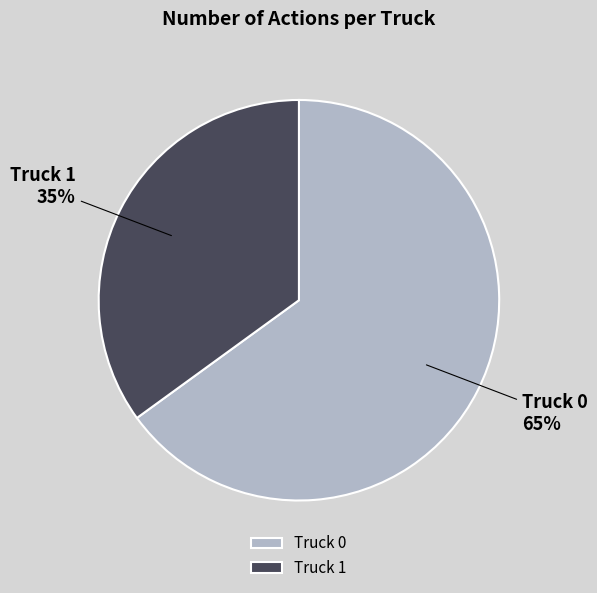

True or false: Truck 1 accounts for 35% of the total.

True